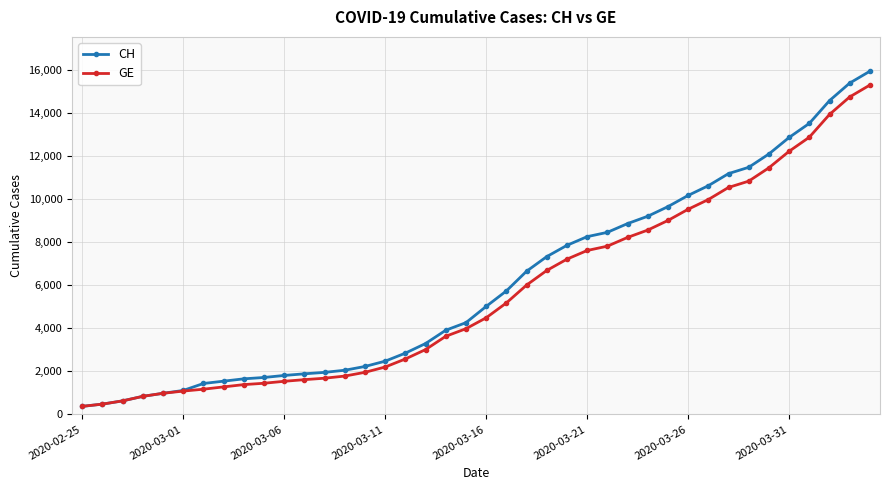

What is the value of the CH point at the 25th from the left?

7847